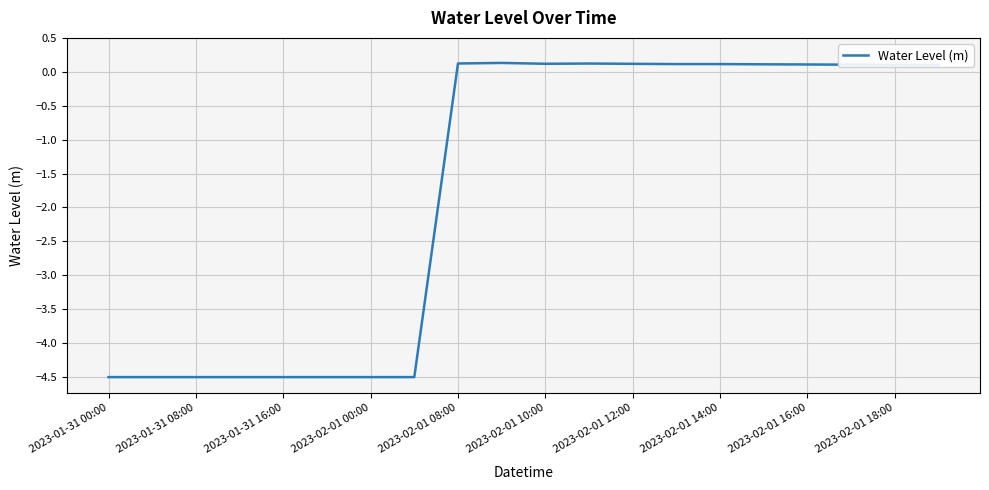

What is the smallest value displayed?

-4.5